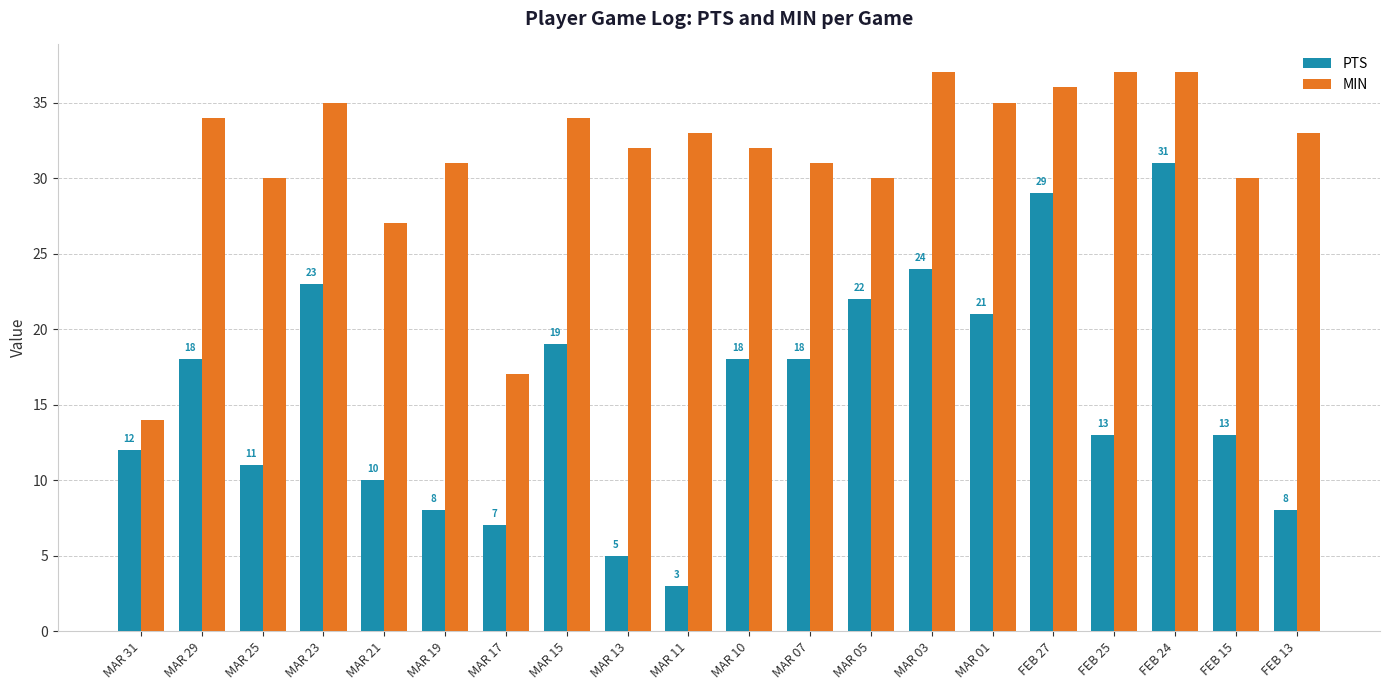

What position from the right is FEB 27?

5